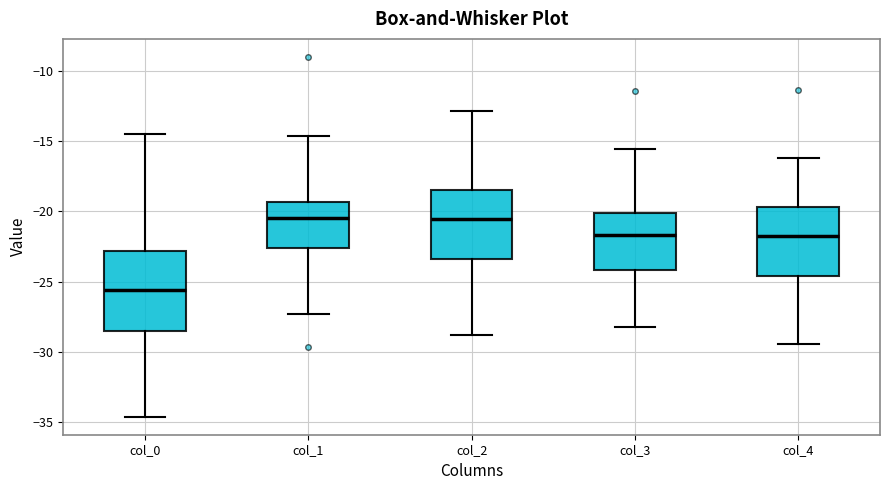

Comparing the boxes themselves (not the whiskers), which one is the tallest?

col_0